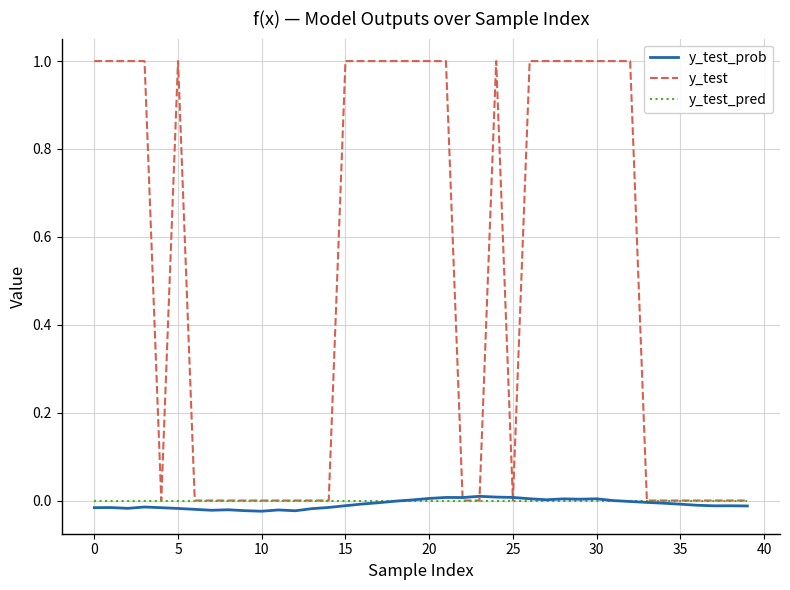

Rank the series by their maximum value, from lowest to highest.

y_test_pred, y_test_prob, y_test